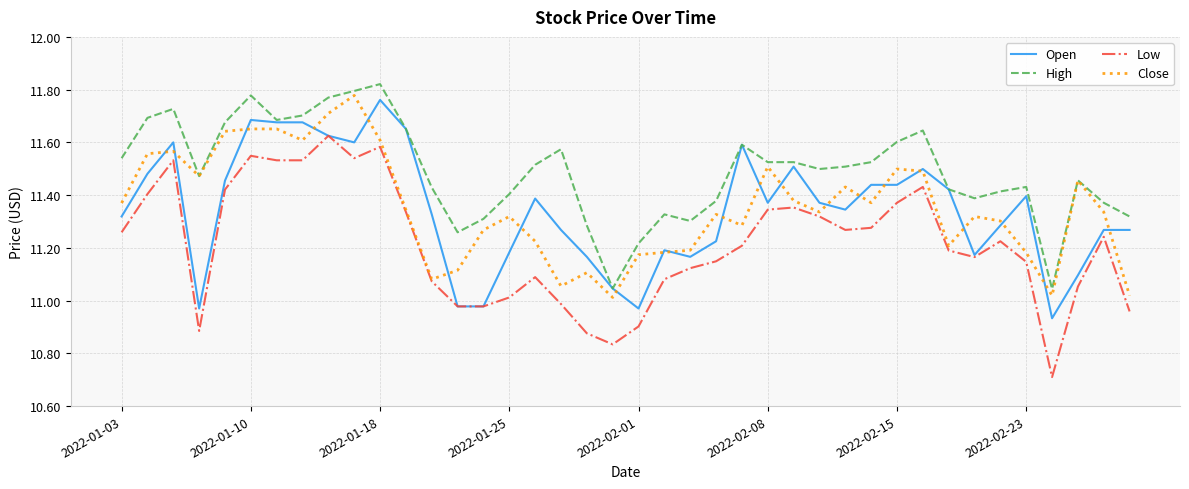

True or false: Low and High cross at least once.

False